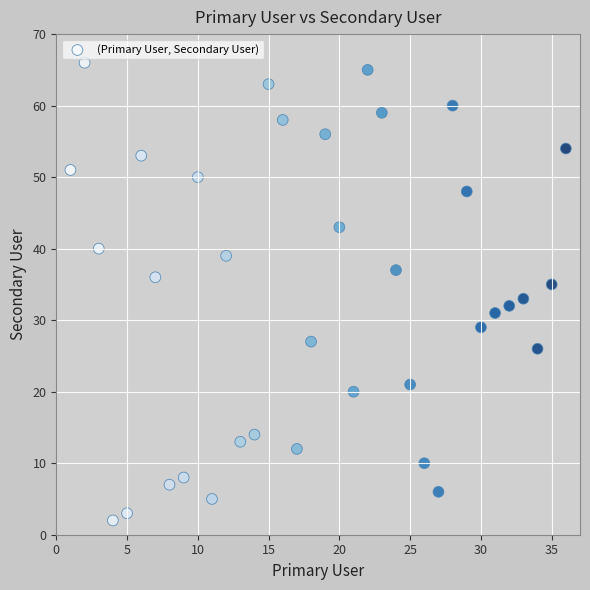

What is the range of Y values (max minus min)?

64